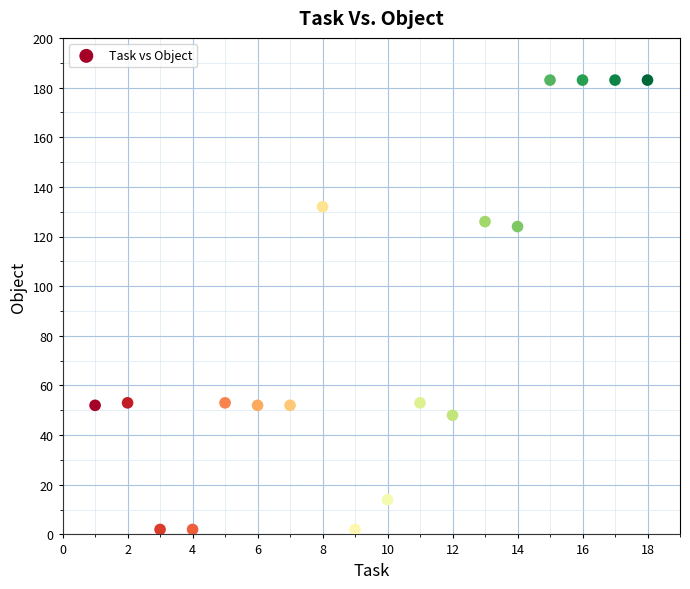

What Y value in the scatter plot is closest to 92?

124